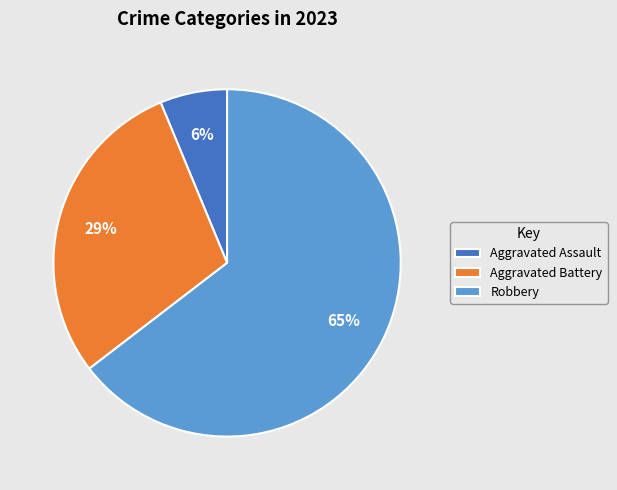

To the nearest percent, what percentage of the pie is Aggravated Battery?

29%